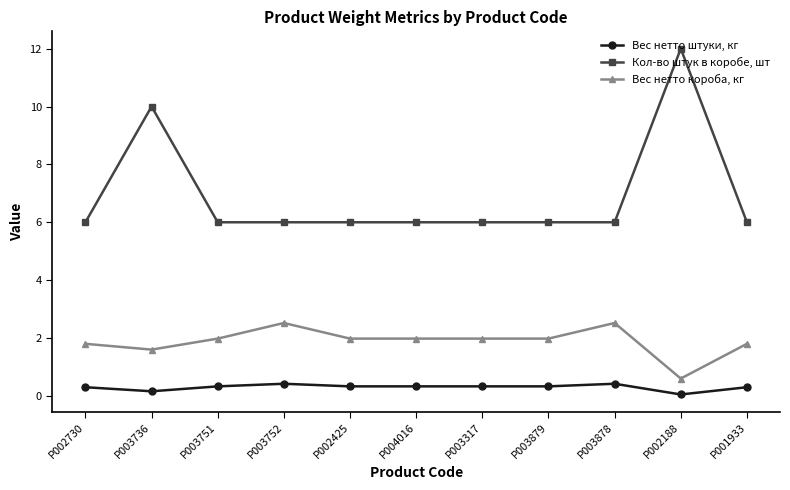

What are all the series names shown in the legend?

Вес нетто штуки, кг, Кол-во штук в коробе, шт, Вес нетто короба, кг